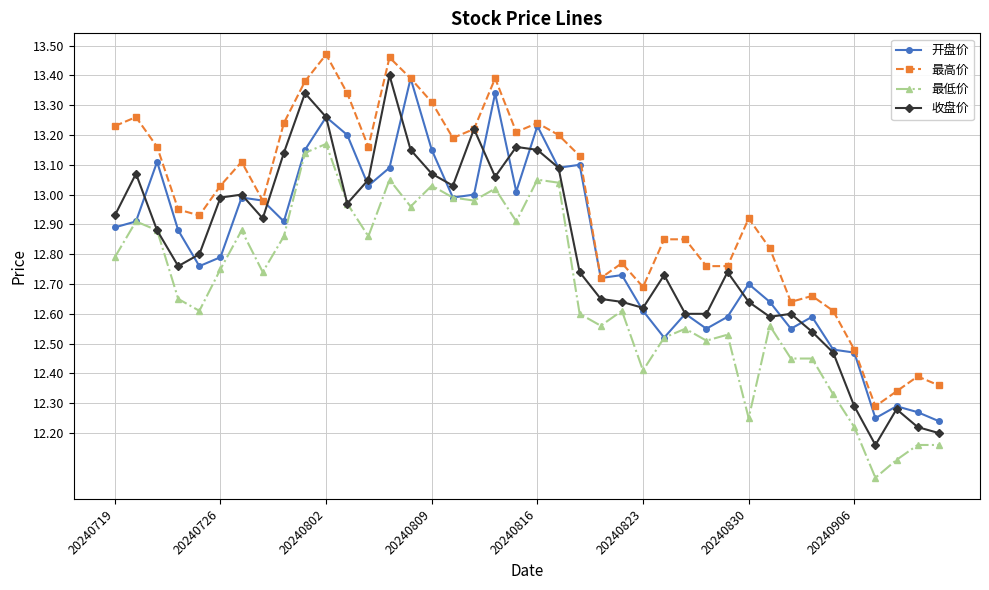

True or false: 收盘价 has more than 1 interior local peaks.

True